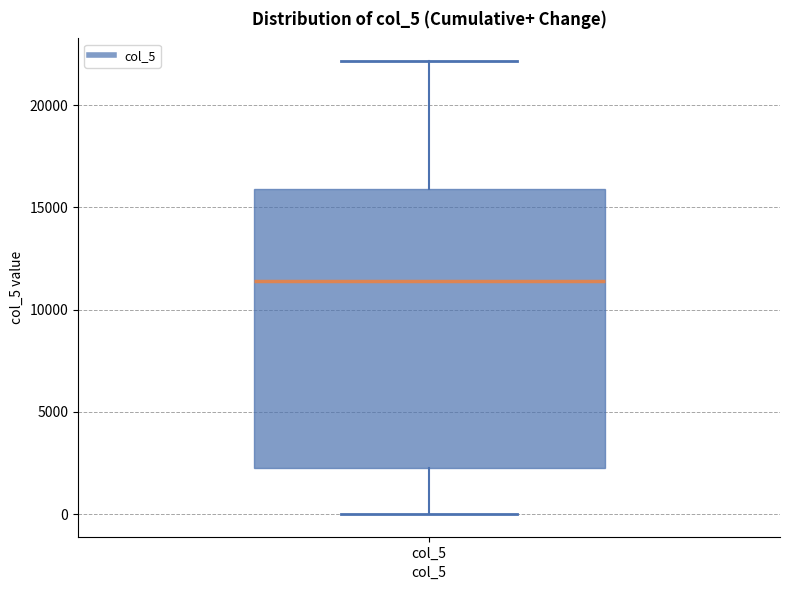

Read this box plot against the y-axis: the position of the median line, the range covered by the box, and the ends of both whiskers. The values are not printed on the chart, so give them approximately, as read against the axis.

median 11500, box 2000 to 16000, whiskers 0 to 22000